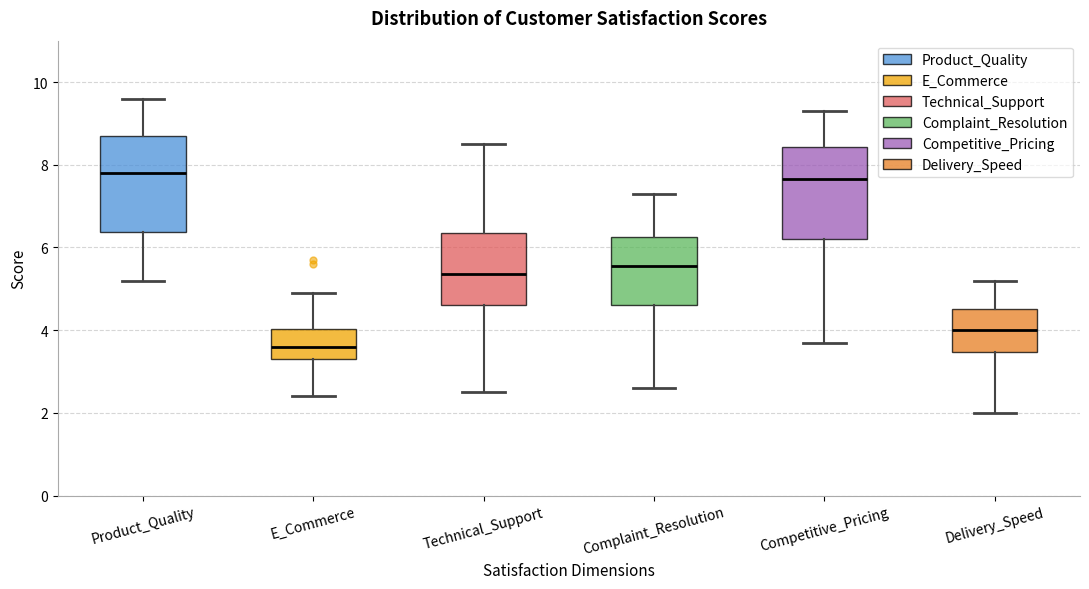

Which box has the lowest median line?

E_Commerce